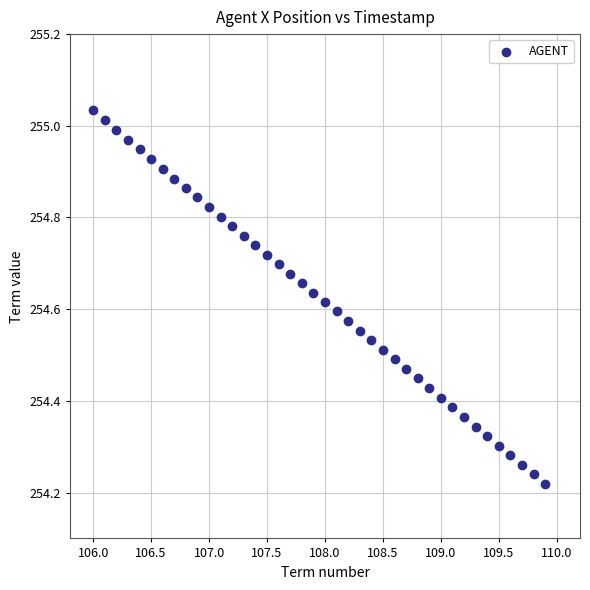

What is the range of X values (max minus min)?

3.9